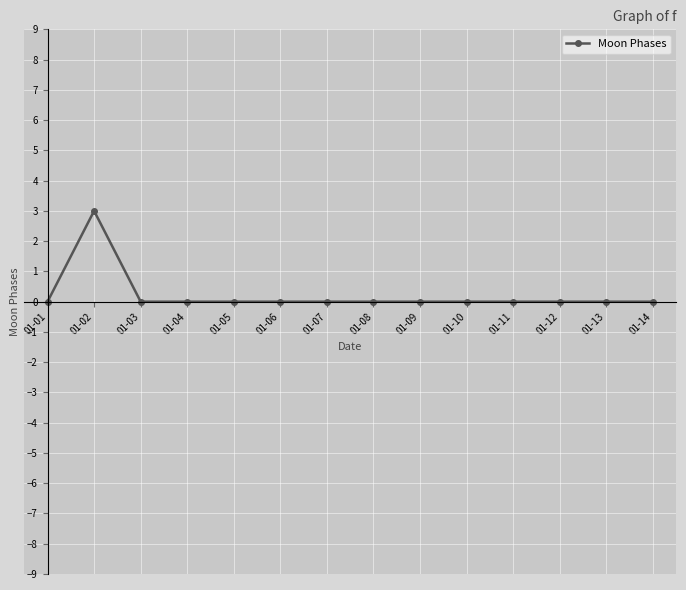

How many values are between 0 and 1?

13